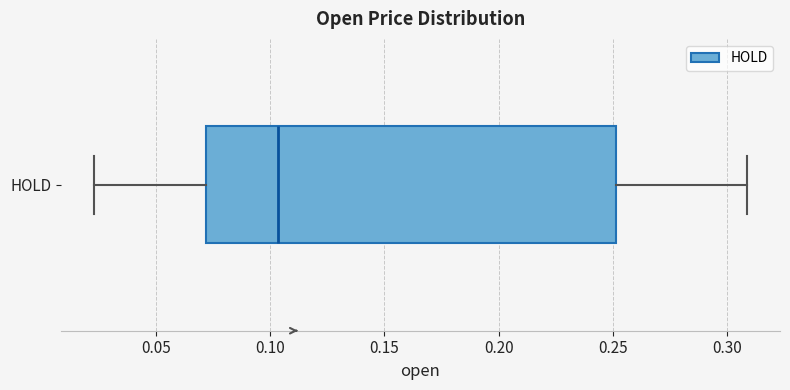

Read this box plot against the x-axis: the position of the median line, the range covered by the box, and the ends of both whiskers. The values are not printed on the chart, so give them approximately, as read against the axis.

median 0.105, box 0.070 to 0.250, whiskers 0.025 to 0.310